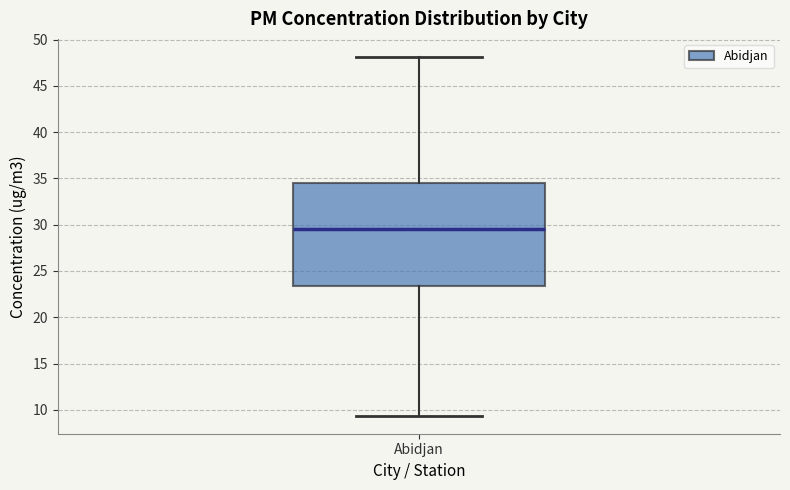

Read this box plot against the y-axis: the position of the median line, the range covered by the box, and the ends of both whiskers. The values are not printed on the chart, so give them approximately, as read against the axis.

median 29.5, box 23.5 to 34.5, whiskers 9.5 to 48.0